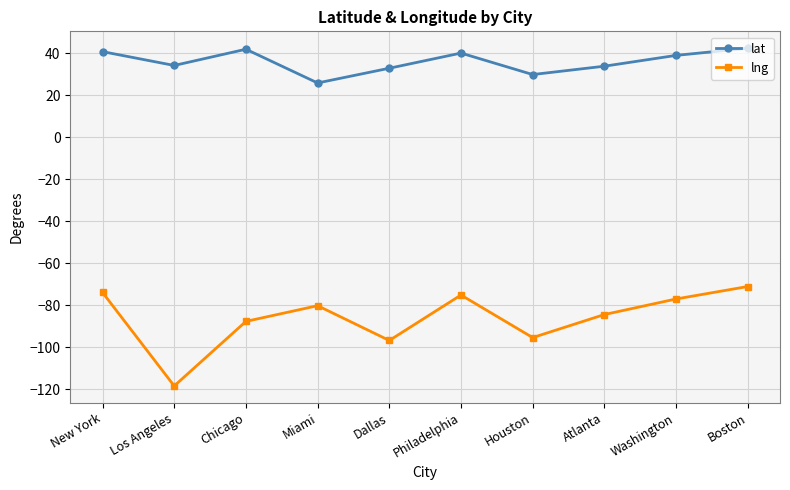

True or false: lng and lat intersect in this chart.

False